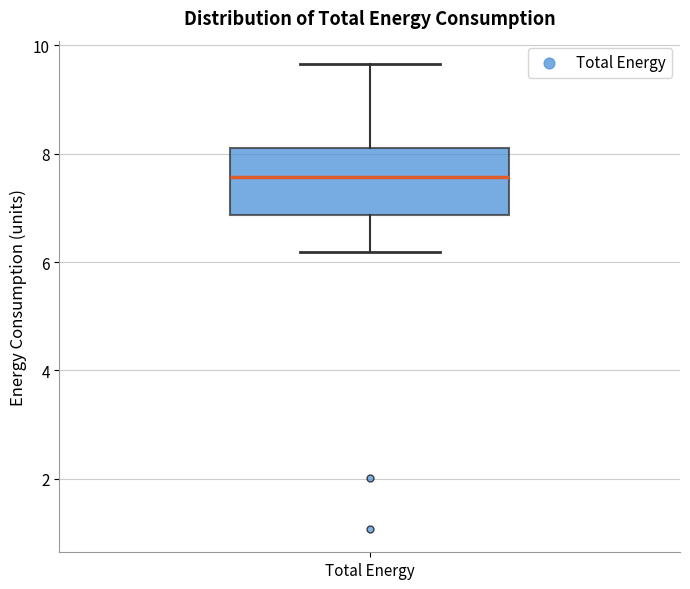

Read this box plot against the y-axis: the position of the median line, the range covered by the box, and the ends of both whiskers. The values are not printed on the chart, so give them approximately, as read against the axis.

median 7.6, box 6.8 to 8.2, whiskers 6.2 to 9.6